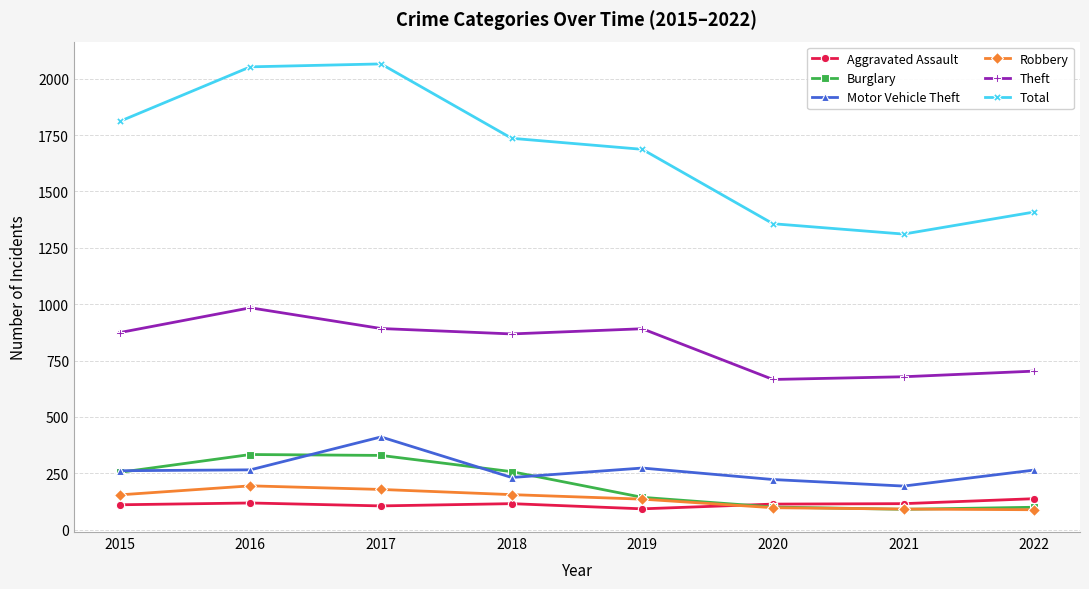

Rank the series by their maximum value, from highest to lowest.

Total, Theft, Motor Vehicle Theft, Burglary, Robbery, Aggravated Assault